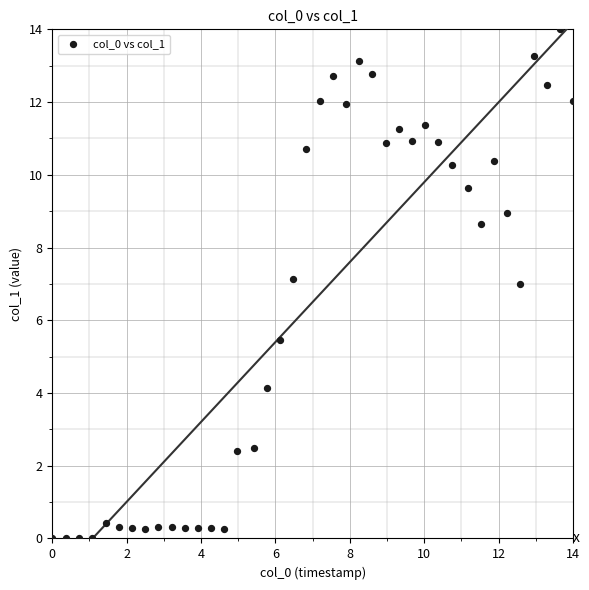

What is the range of Y values (max minus min)?

14.0